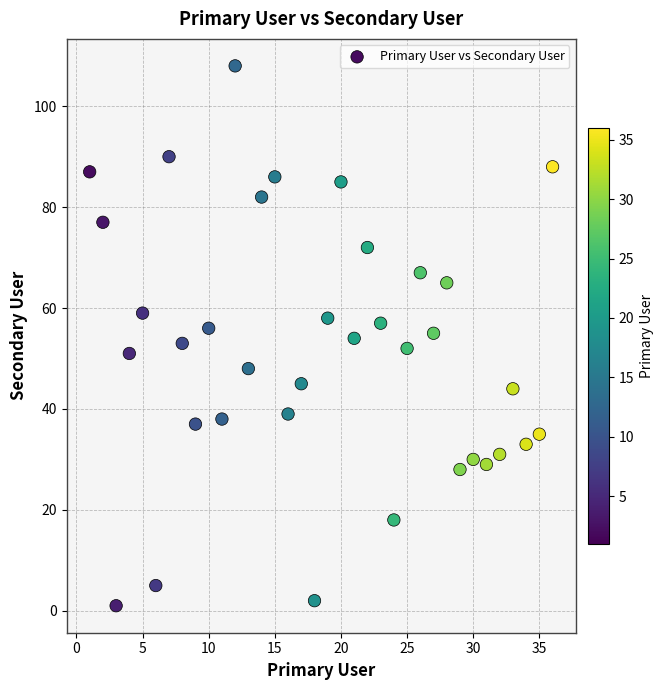

What is the range of Y values (max minus min)?

107